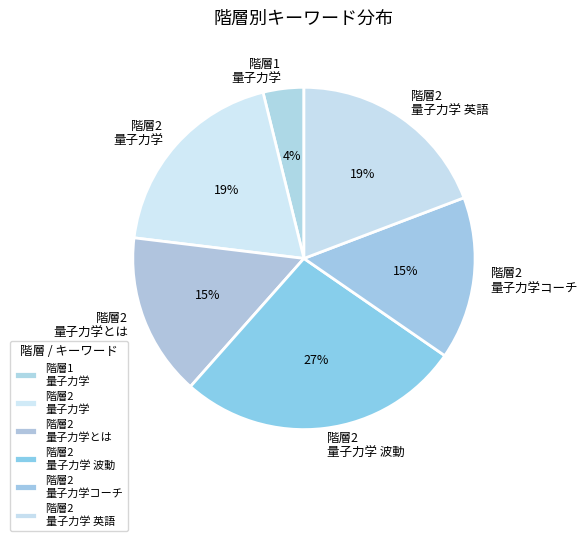

How many segments does this pie chart have?

6